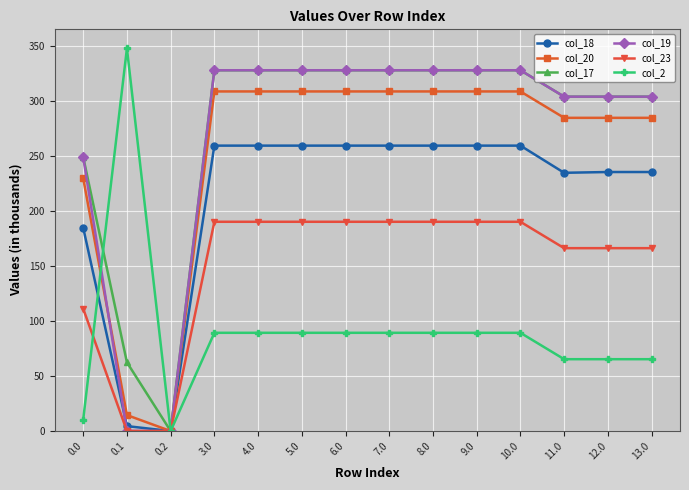

Does the chart have visible grid lines?

Yes